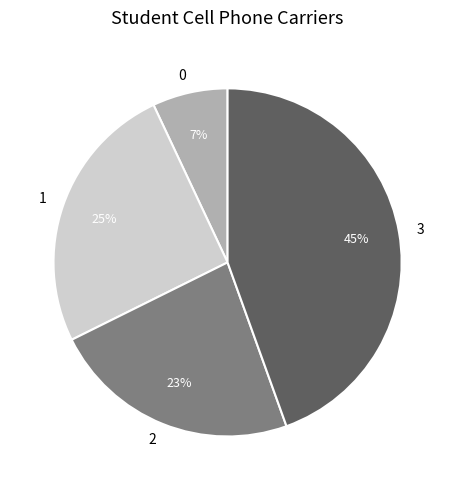

How many slices are in this pie chart?

4